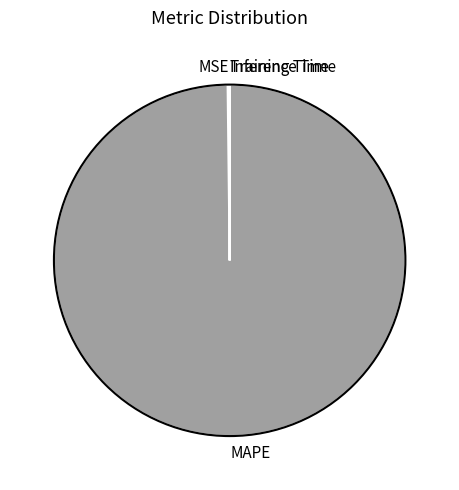

What is the largest slice in the pie chart?

MAPE